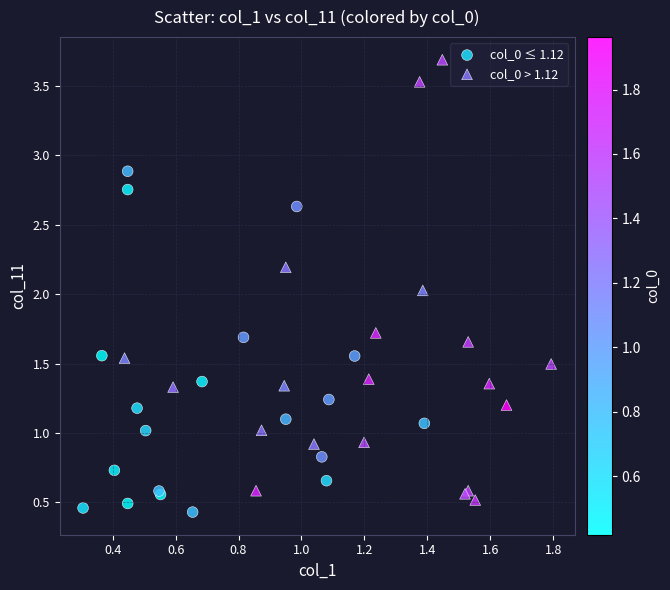

Which series reaches the minimum Y coordinate?

col_0 ≤ 1.12